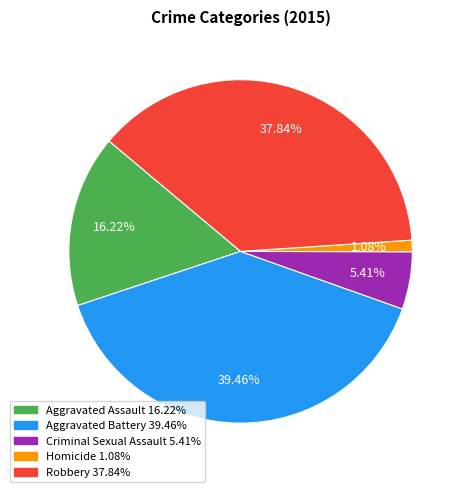

How much of the chart is everything except Homicide?

98.9%